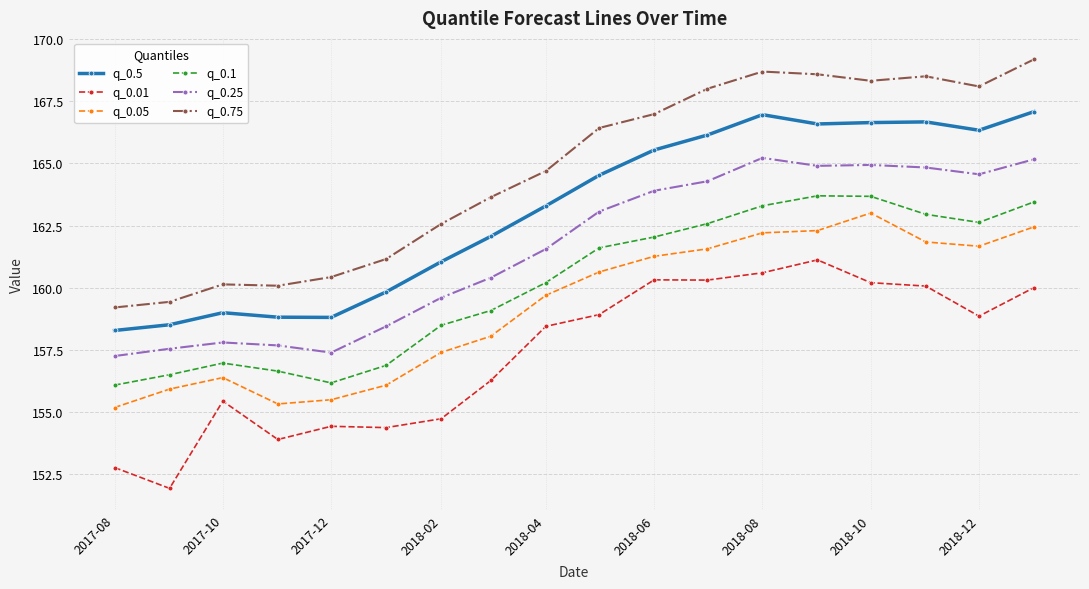

Which series has the largest range (max minus min)?

q_0.75